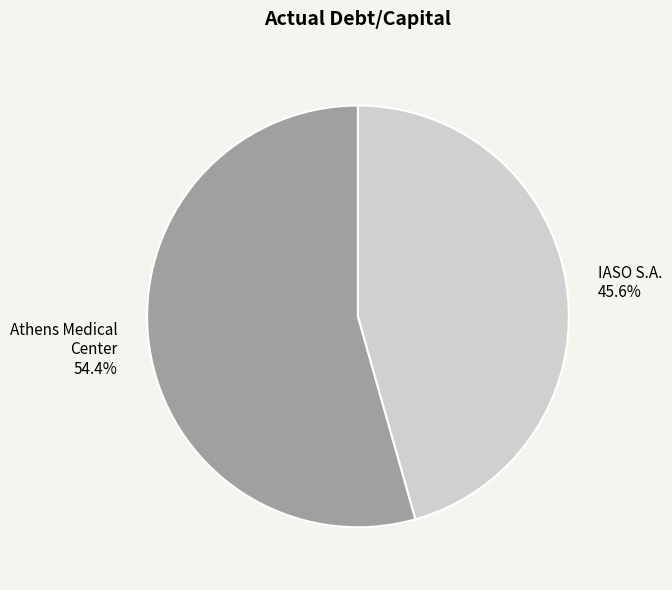

How many slices are in this pie chart?

2